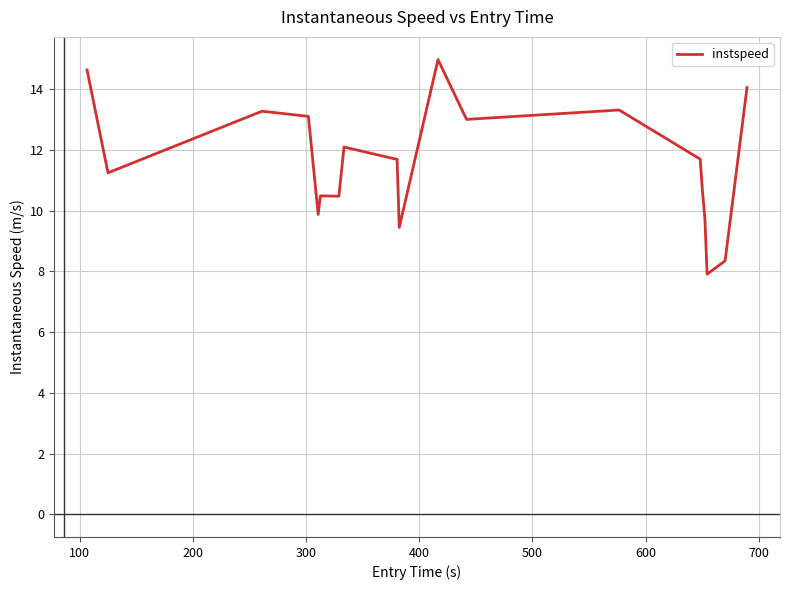

What is the difference between the maximum and minimum values?

7.1